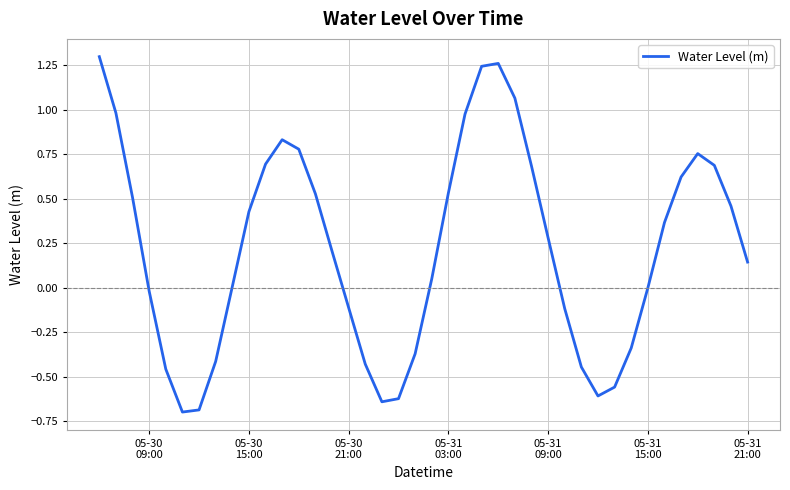

How many interior local peaks (higher than both neighbors) does the data have?

3